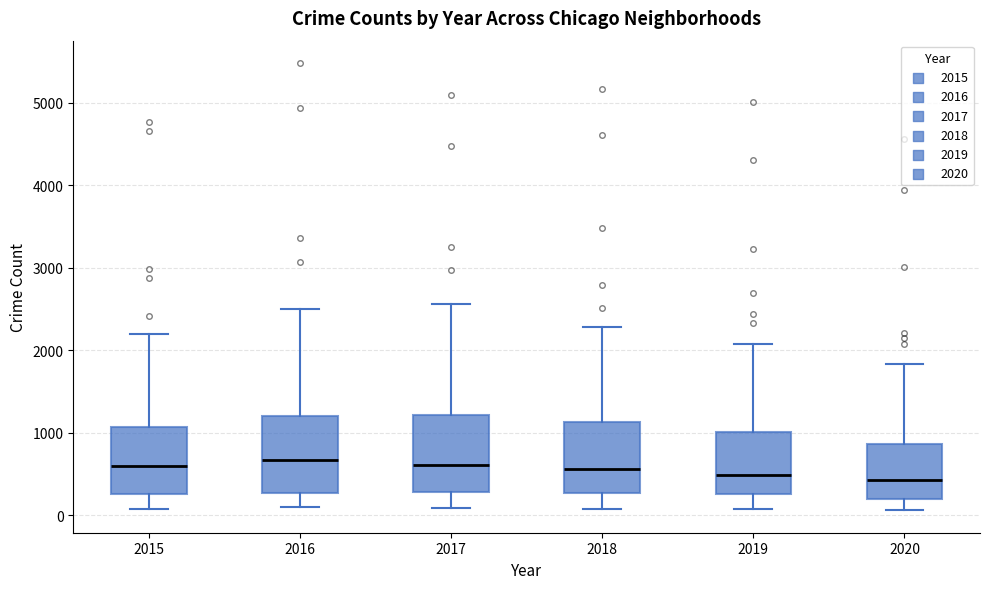

Where is the lower edge of the box at x = 2015 on the y-axis? The values are not printed on the chart, so give them approximately, as read against the axis.

300